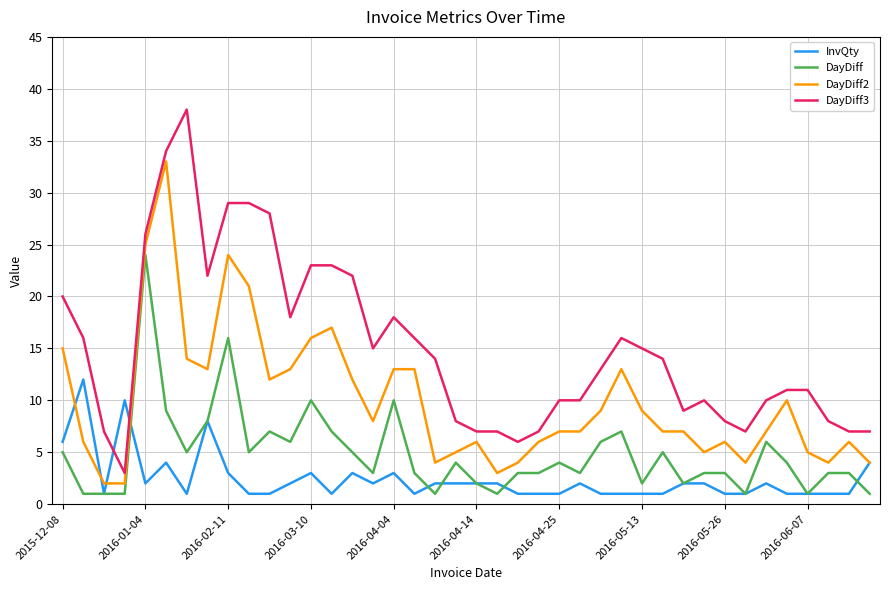

True or false: DayDiff and DayDiff3 cross at least once.

False